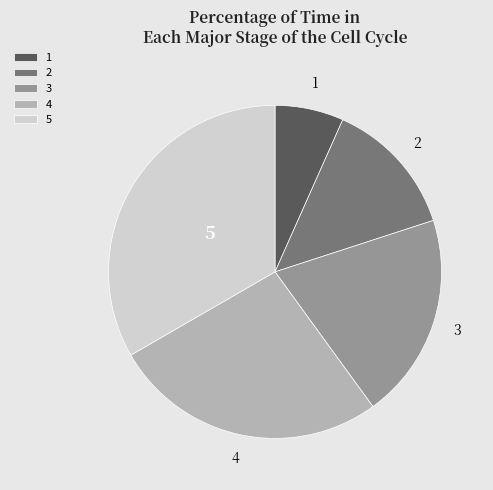

Do 3 and 5 together represent more than half of the pie?

Yes